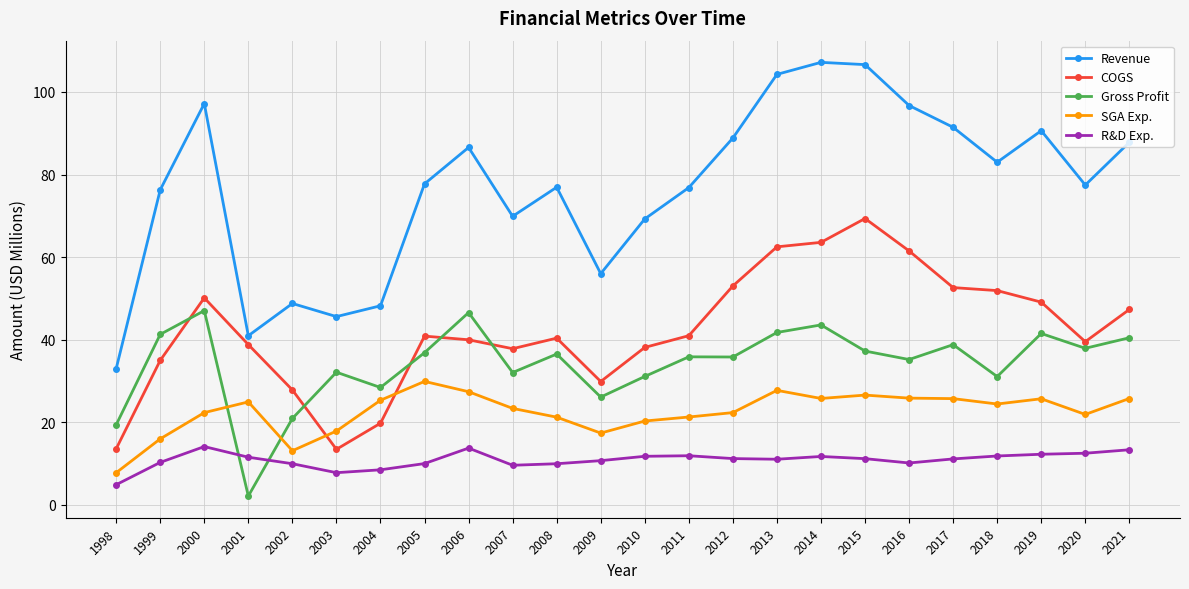

What is the average value of the Revenue series?

76.5